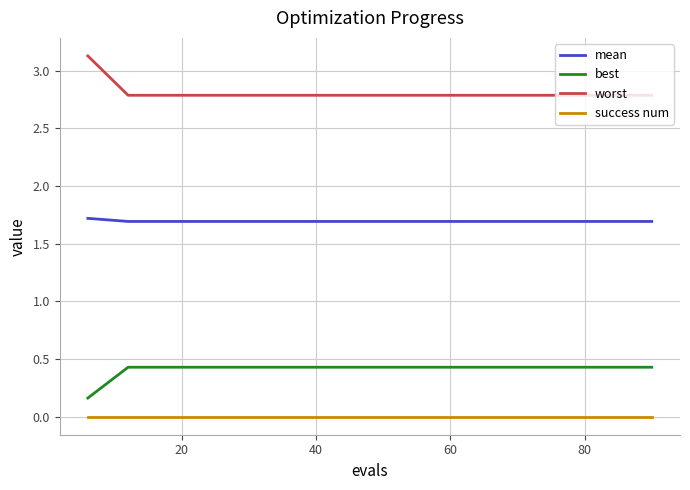

What is the minimum value for worst?

2.8